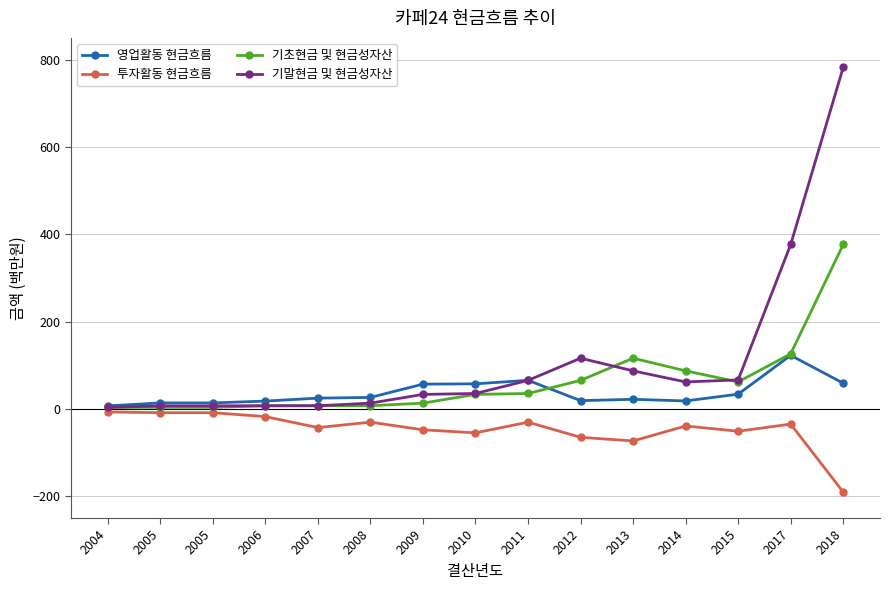

Is it true that 투자활동 현금흐름 equals -65.1 at 2012?

True